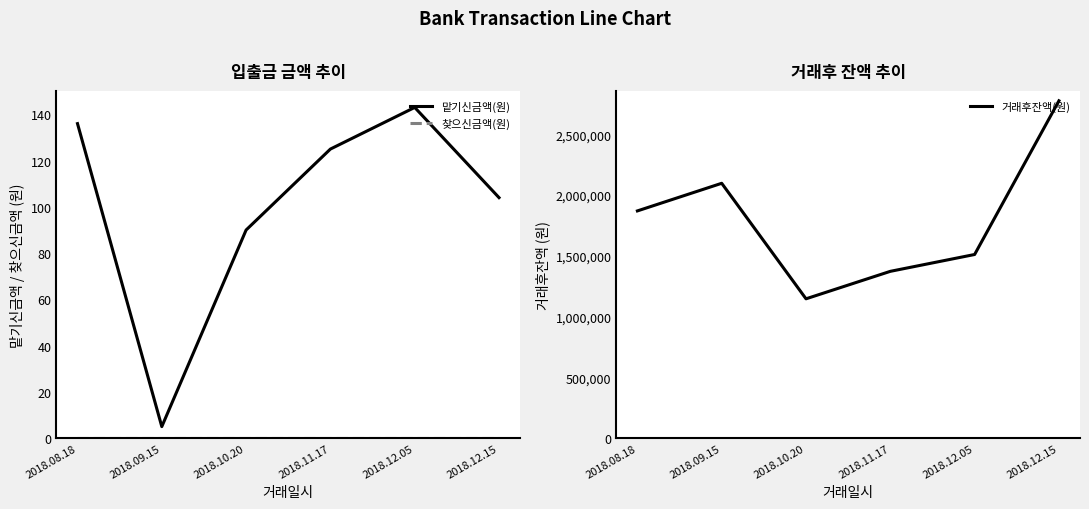

What is the sum of all 거래후잔액(원) values?

10774320